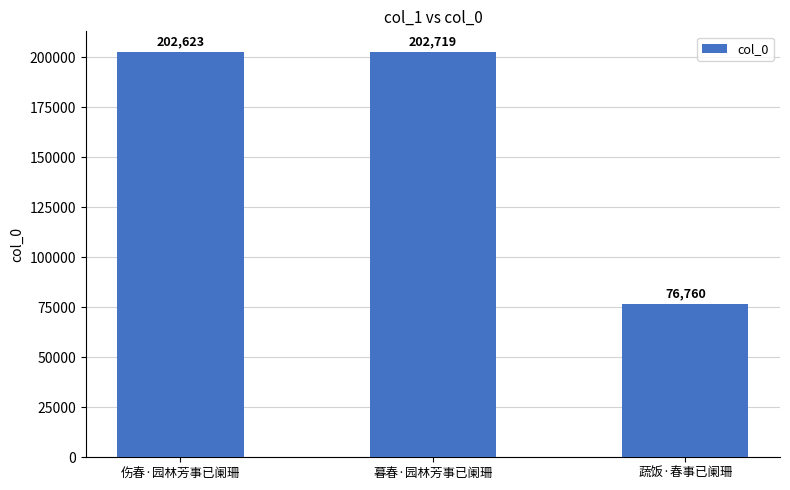

What is the value of the 2nd bar from the left?

202719